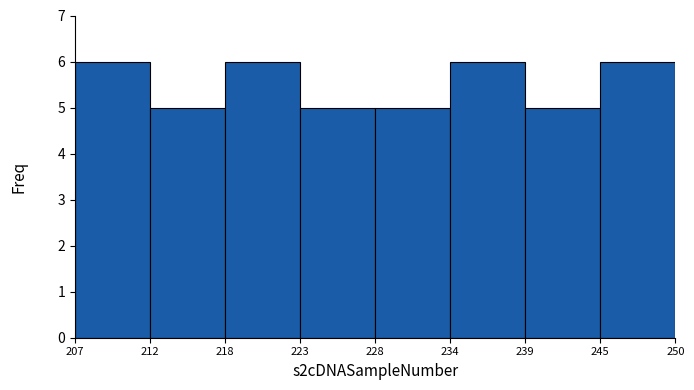

Reading right to left, transcribe all the data shown in this chart.

245=6	239=5	234=6	228=5	223=5	218=6	212=5	207=6